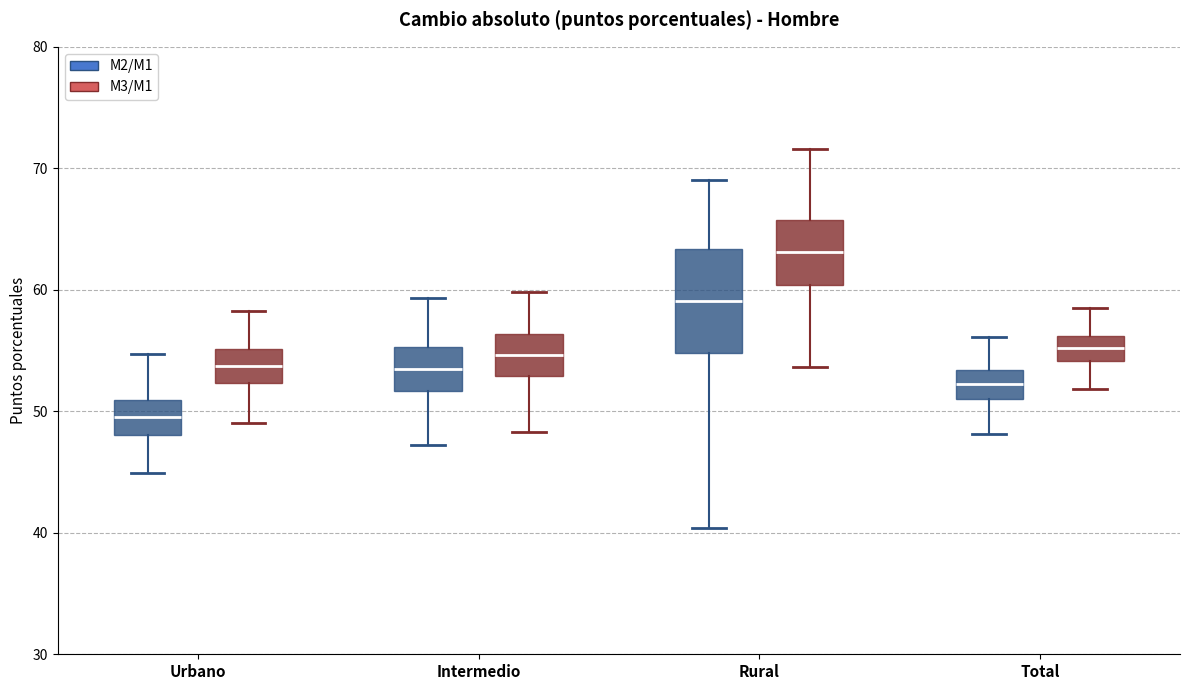

Comparing the boxes themselves (not the whiskers), which one is the tallest?

Rural (M2/M1)